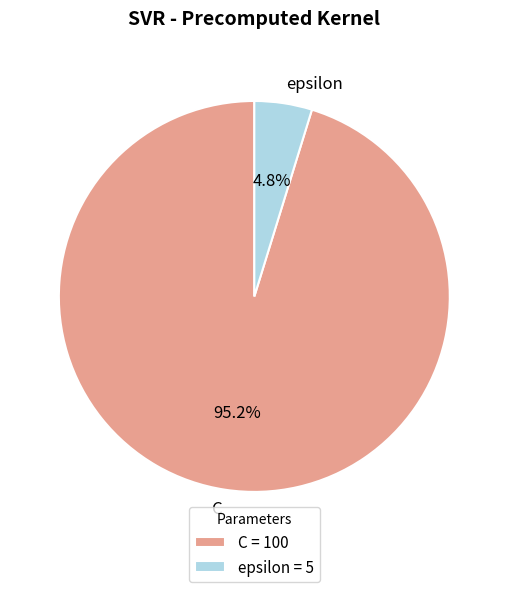

What is the largest slice in the pie chart?

C